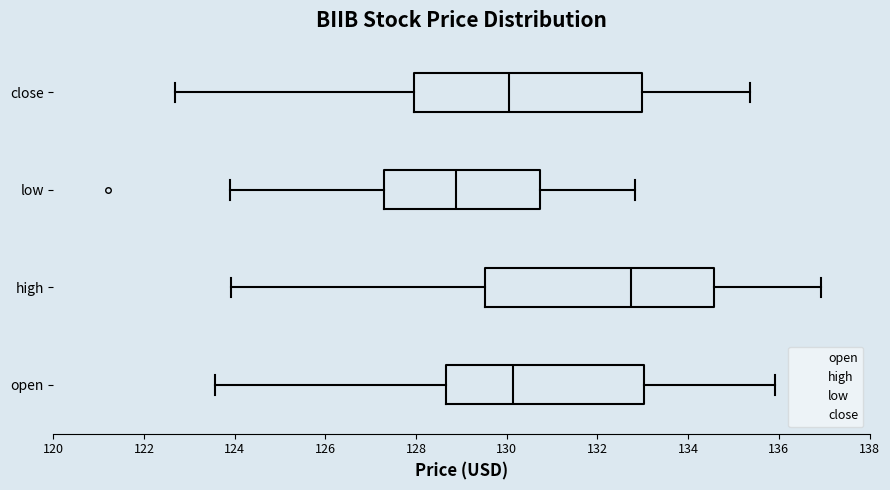

Reading bottom to top, read every box against the x-axis: the position of its median line, the range the box covers, and the ends of its whiskers. The values are not printed on the chart, so give them approximately, as read against the axis.

open: median 130.2, box 128.6 to 133.0, whiskers 123.6 to 136.0
high: median 132.8, box 129.6 to 134.6, whiskers 124.0 to 137.0
low: median 128.8, box 127.2 to 130.8, whiskers 123.8 to 132.8
close: median 130.0, box 128.0 to 133.0, whiskers 122.6 to 135.4